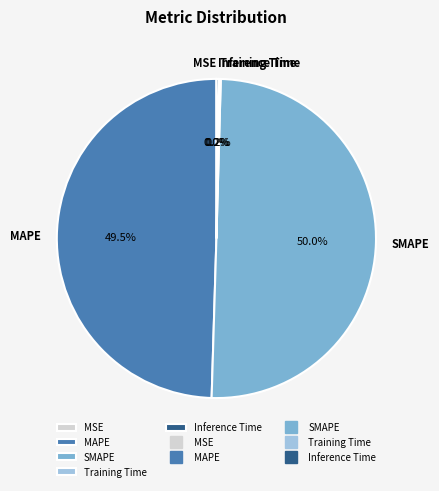

What is the largest slice in the pie chart?

SMAPE